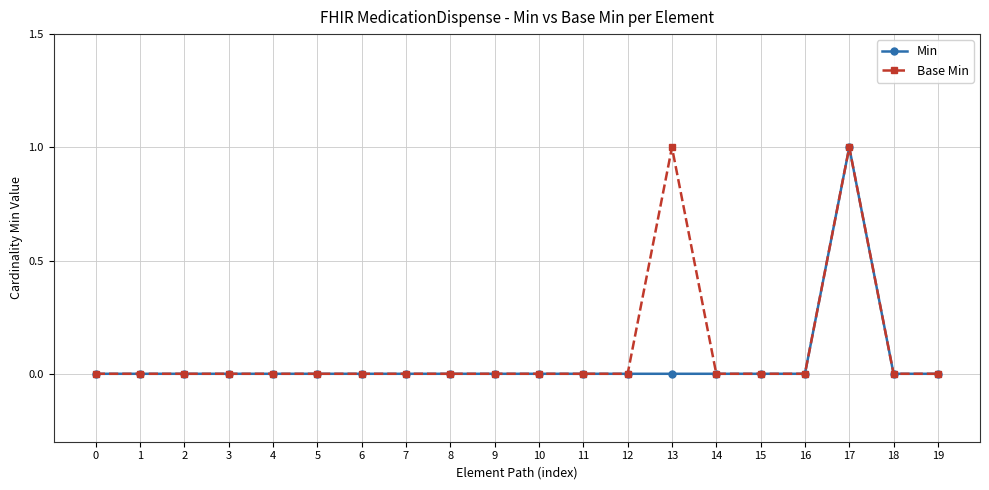

List the series in order of their overall mean, lowest first.

Min, Base Min